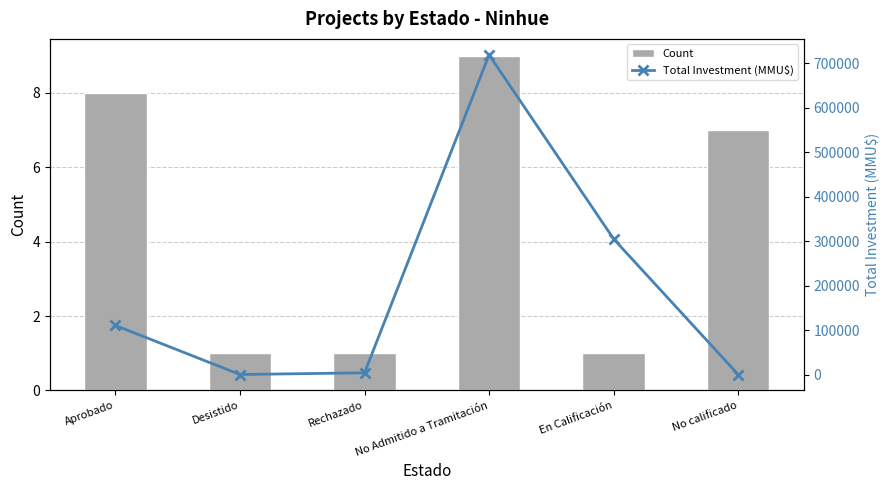

Which category has the highest value in the Count series?

No Admitido a Tramitación